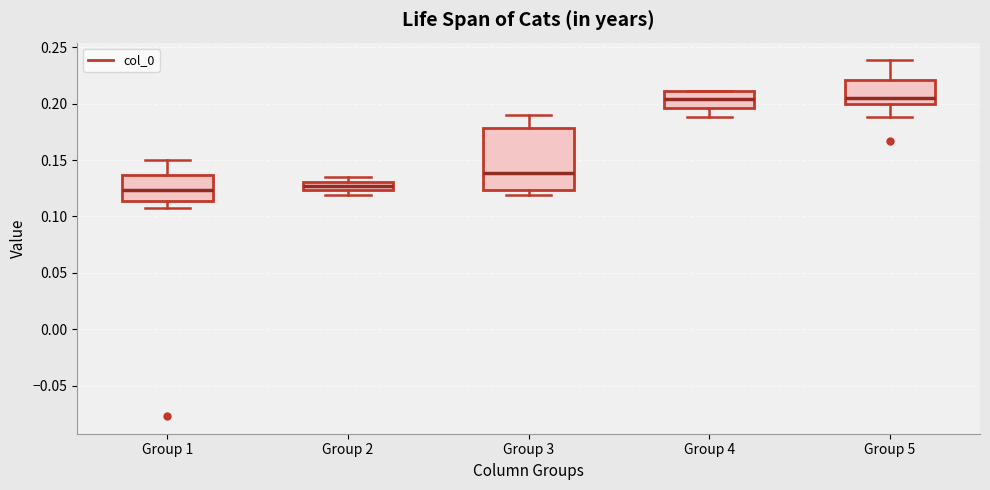

Reading left to right, read every box against the y-axis: the position of its median line, the range the box covers, and the ends of its whiskers. The values are not printed on the chart, so give them approximately, as read against the axis.

Group 1: median 0.125, box 0.115 to 0.135, whiskers 0.110 to 0.150
Group 2: median 0.125 (inside the box), box 0.125 to 0.130, whiskers 0.120 to 0.135
Group 3: median 0.140, box 0.125 to 0.180, whiskers 0.120 to 0.190
Group 4: median 0.205, box 0.195 to 0.210, whiskers 0.190 to 0.210
Group 5: median 0.205, box 0.200 to 0.220, whiskers 0.190 to 0.240